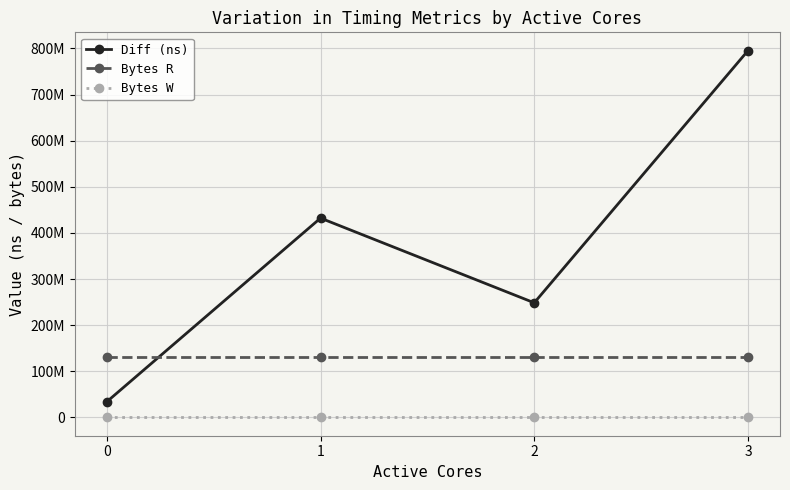

Which series has the largest range (max minus min)?

Diff (ns)